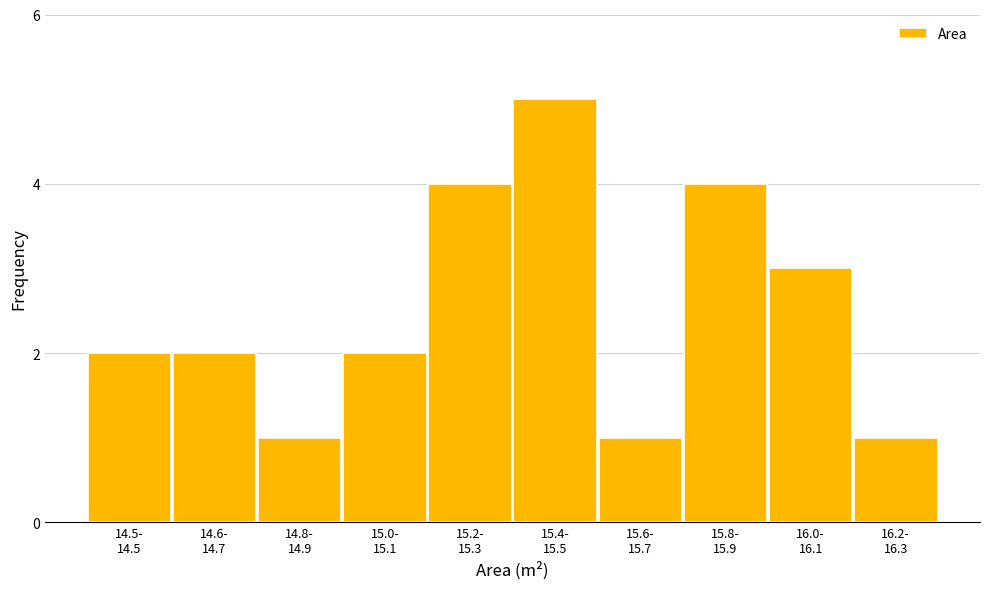

Reading right to left, list all the values displayed in this chart.

1	3	4	1	5	4	2	1	2	2